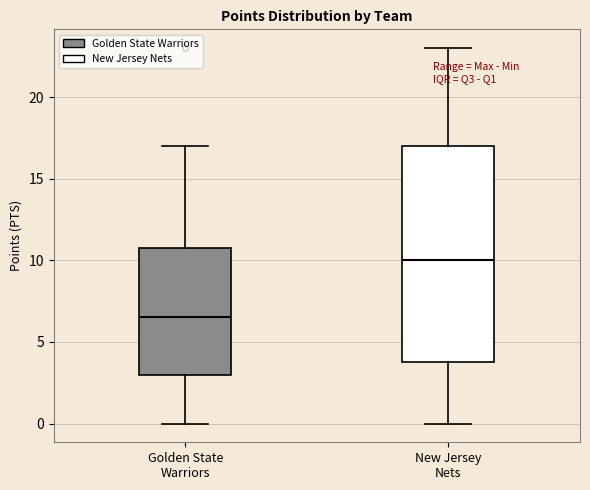

Reading left to right, read every box against the y-axis: the position of its median line, the range the box covers, and the ends of its whiskers. The values are not printed on the chart, so give them approximately, as read against the axis.

Golden State Warriors: median 6.5, box 3.0 to 11.0, whiskers 0.0 to 17.0
New Jersey Nets: median 10.0, box 4.0 to 17.0, whiskers 0.0 to 23.0